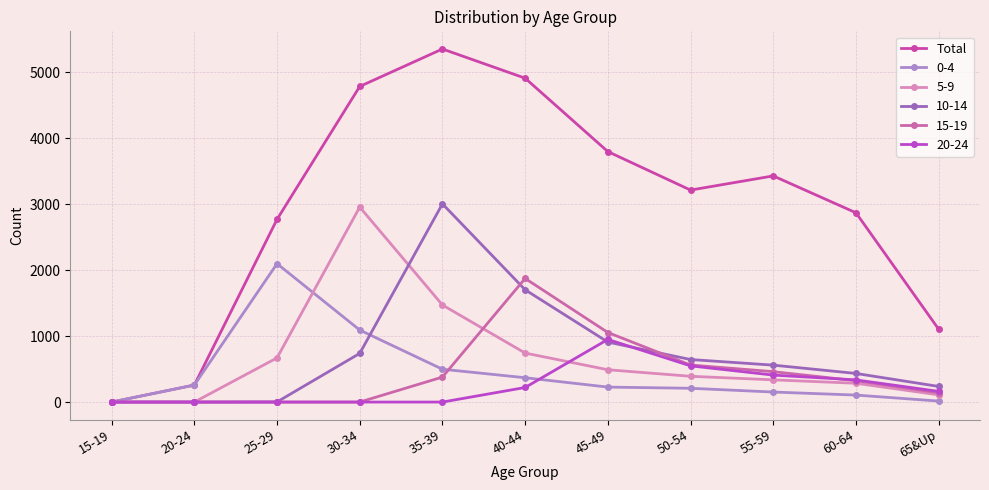

How many lines are shown in the chart?

6